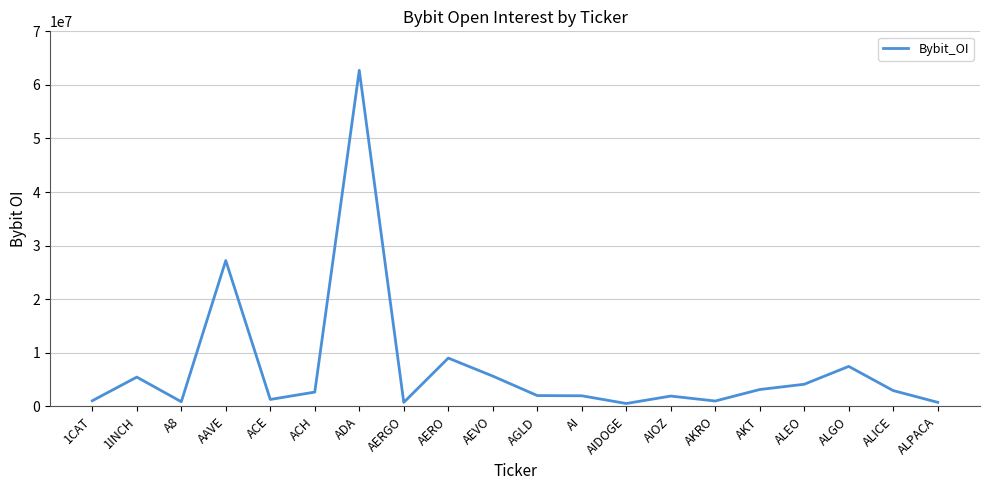

True or false: the data shows 1921441 at AIOZ.

True